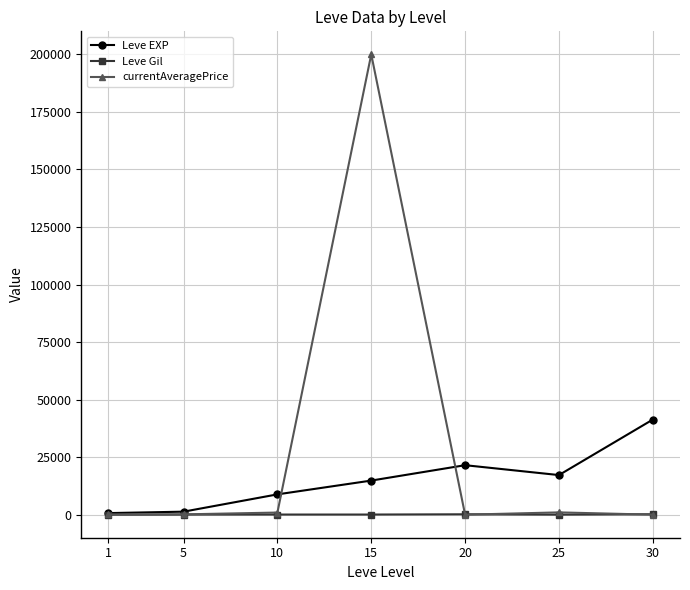

Rank the series by their average value, from highest to lowest.

currentAveragePrice, Leve EXP, Leve Gil